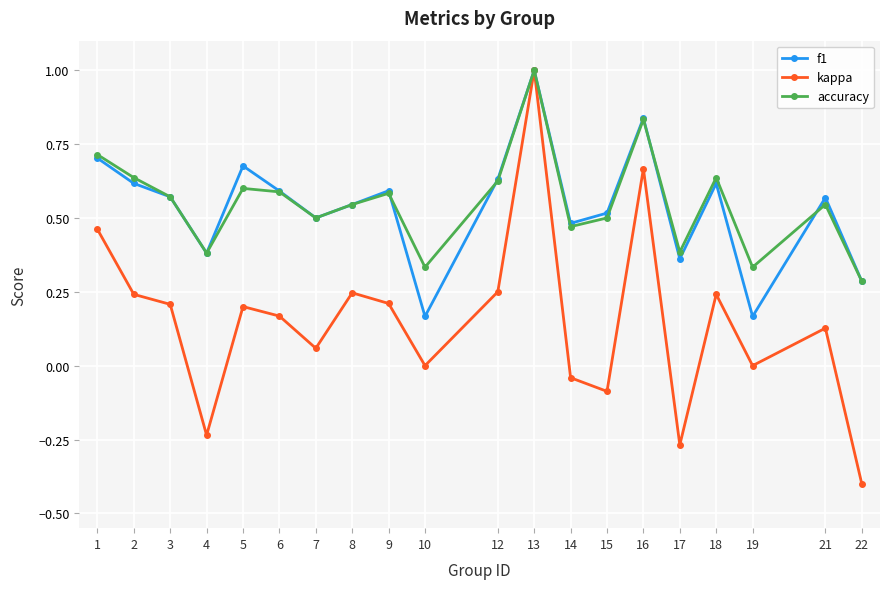

What is the minimum value shown in the chart?

-0.4